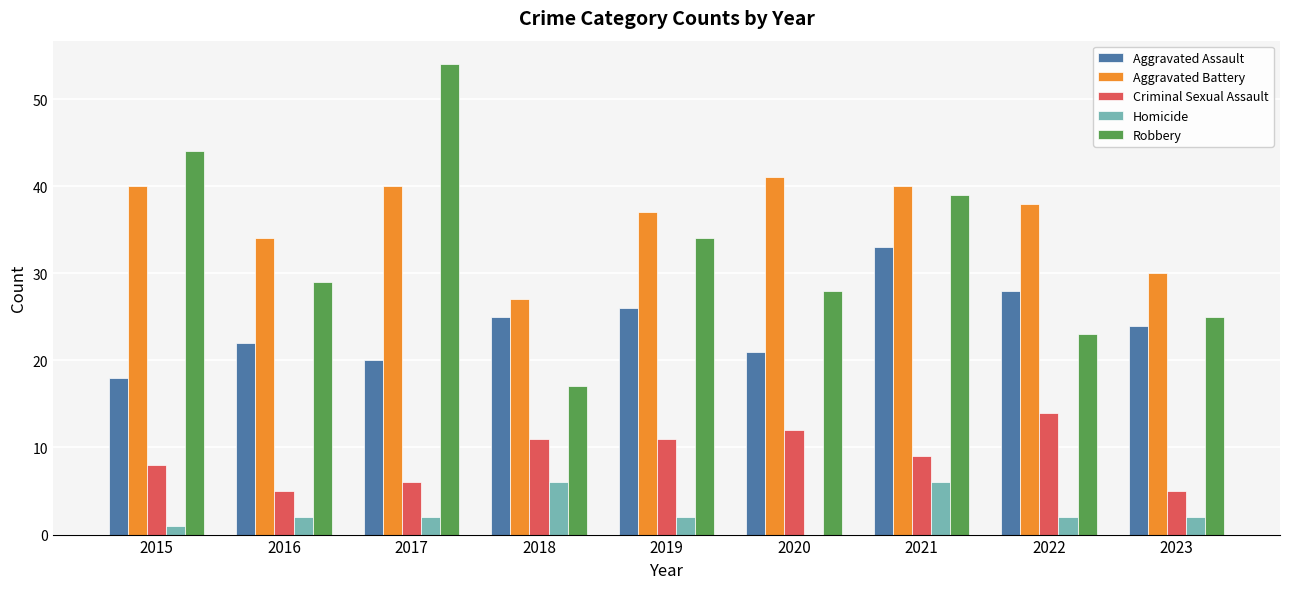

Is the value of Homicide at 2021 greater than the value of Robbery at 2018?

No